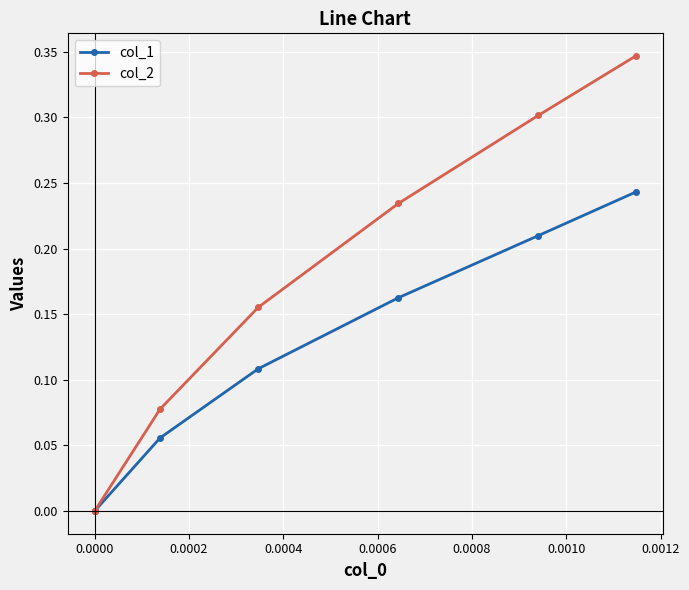

Which series has the largest total across all categories?

col_2